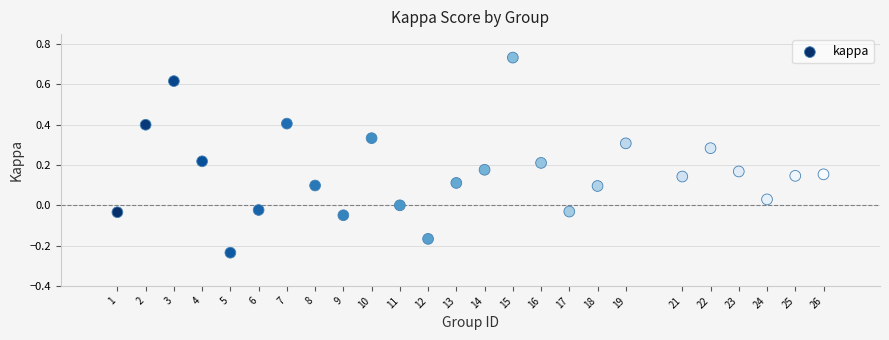

What is the range of Y values (max minus min)?

1.0